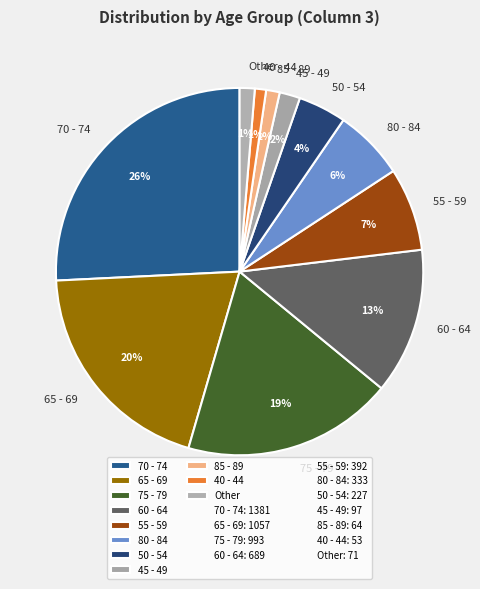

Which category has the biggest portion of the pie?

70 - 74